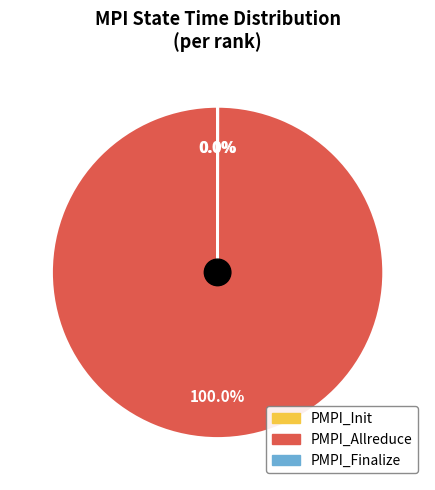

What is the majority slice?

PMPI_Allreduce